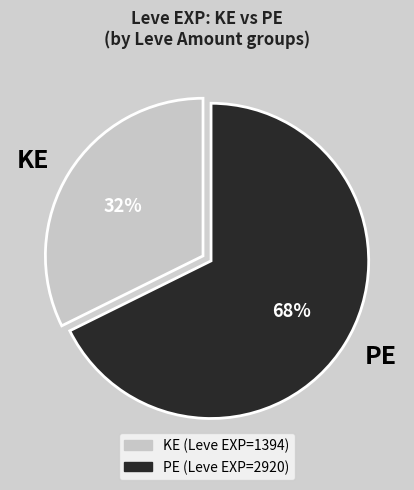

Which slice is the smallest?

KE